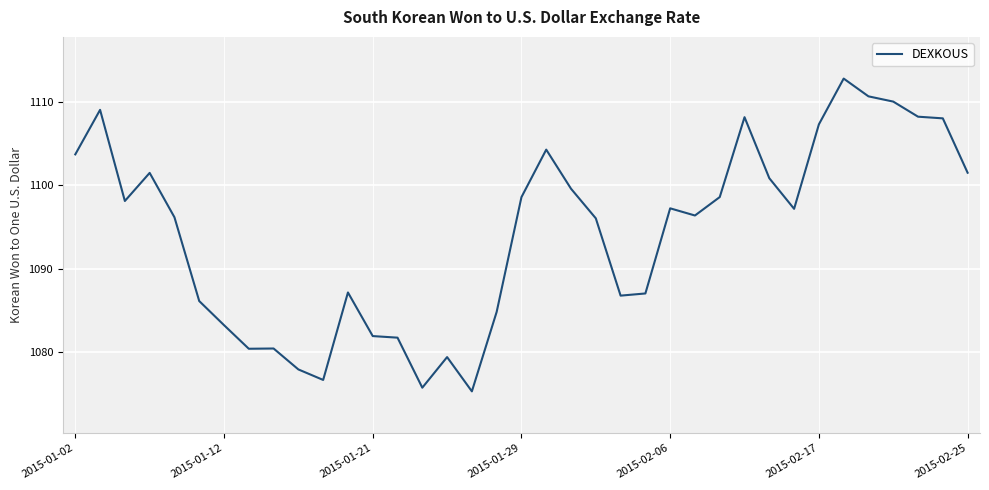

What is the greatest value displayed?

1112.8